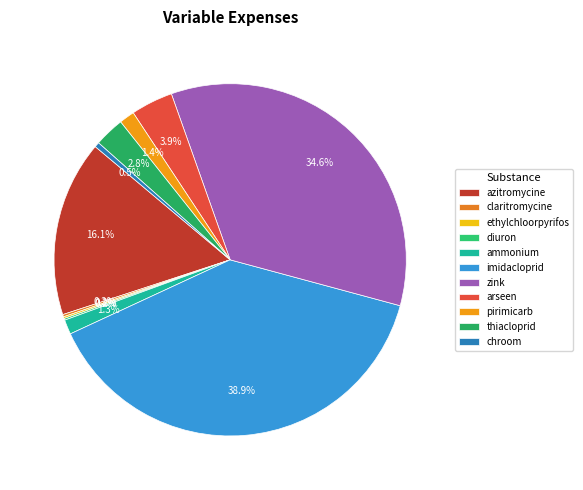

Which category has the biggest portion of the pie?

imidacloprid